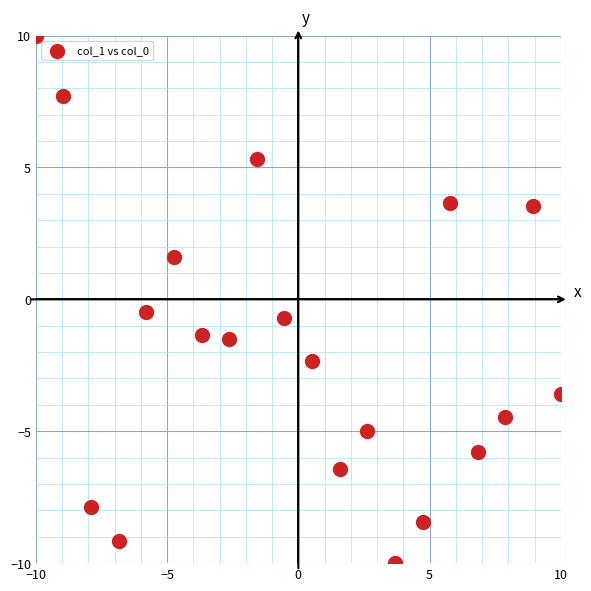

What Y value in the scatter plot is closest to 0?

-0.5